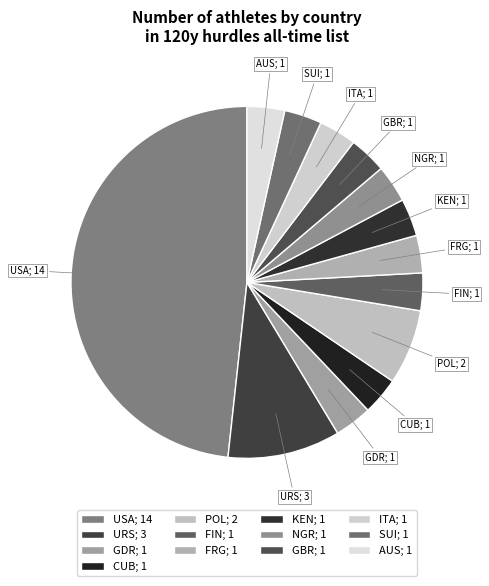

What is the largest slice in the pie chart?

USA